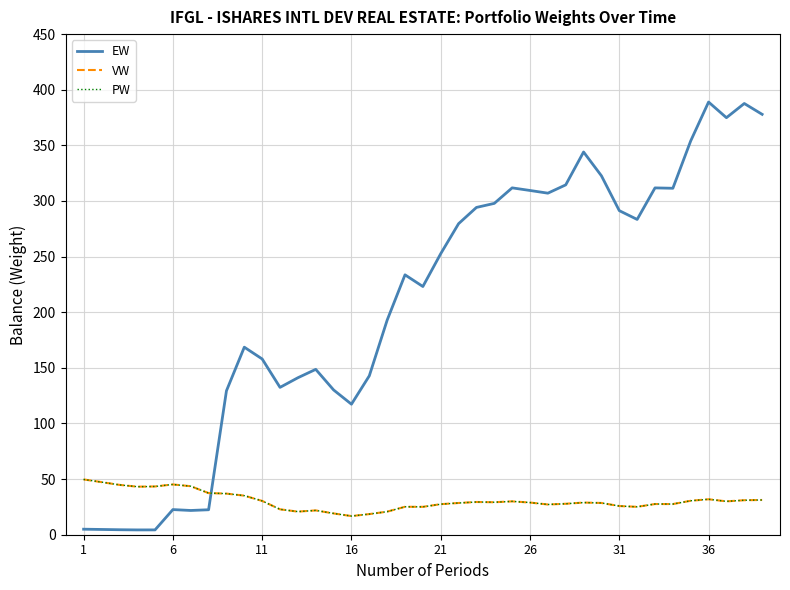

Does the chart have visible grid lines?

Yes